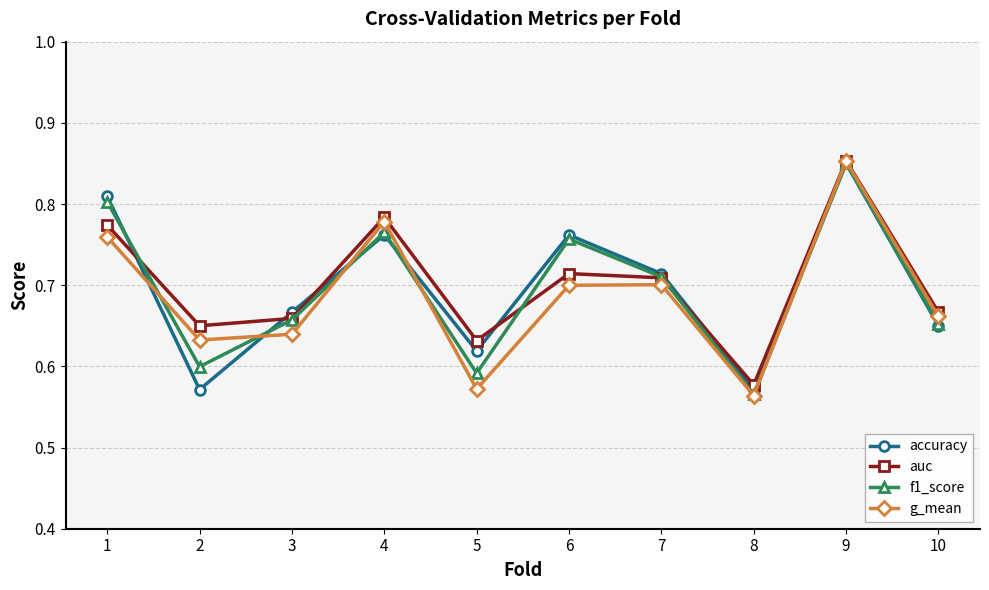

Is the value of accuracy at 5 greater than the value of g_mean at 7?

No